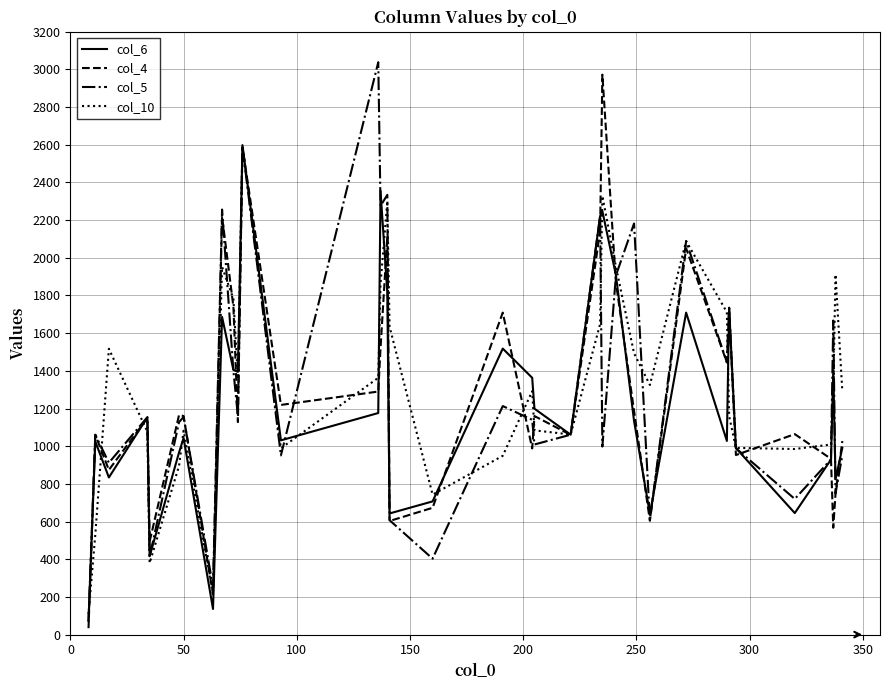

What is the greatest value displayed?

3038